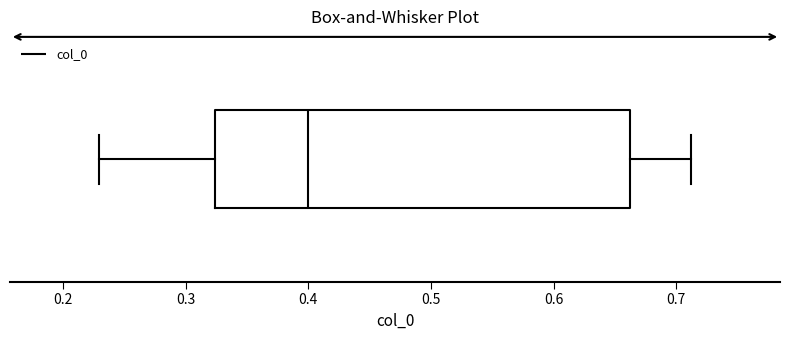

Transcribe this box plot: give where the median line is, the range the box spans, and where the two whiskers end, as read against the x-axis. The values are not printed on the chart, so give them approximately, as read against the axis.

median 0.40, box 0.32 to 0.66, whiskers 0.23 to 0.71